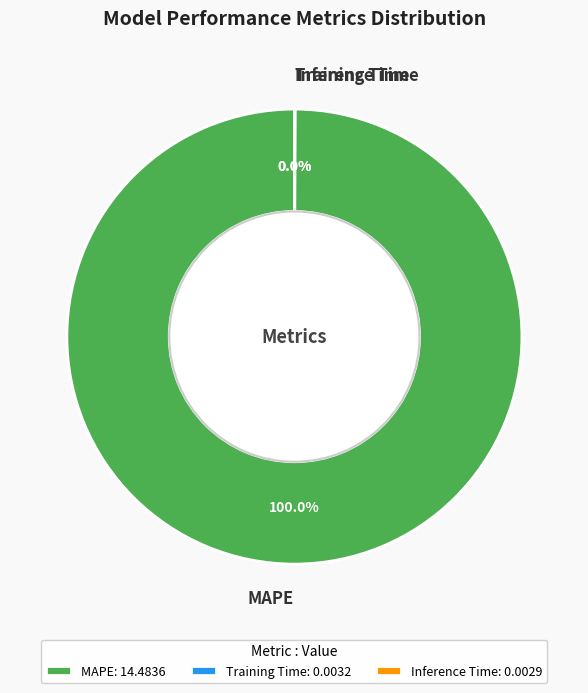

Does any single category account for the majority?

Yes